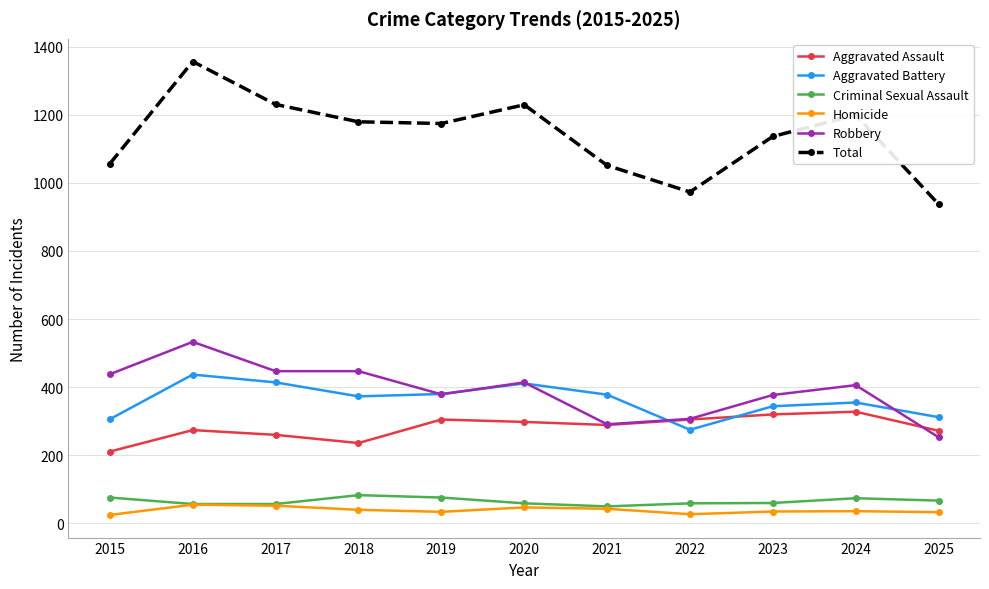

How many distinct data groups are displayed?

6